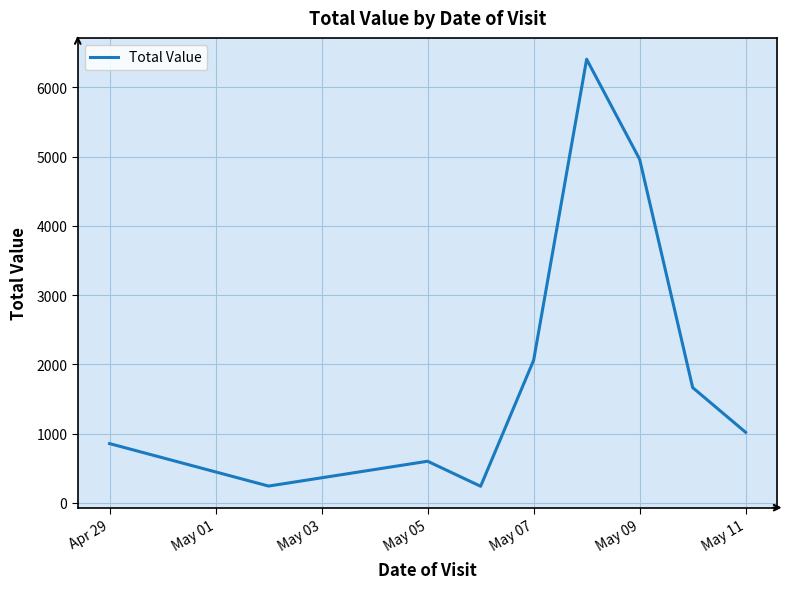

What is the smallest value displayed?

238.5